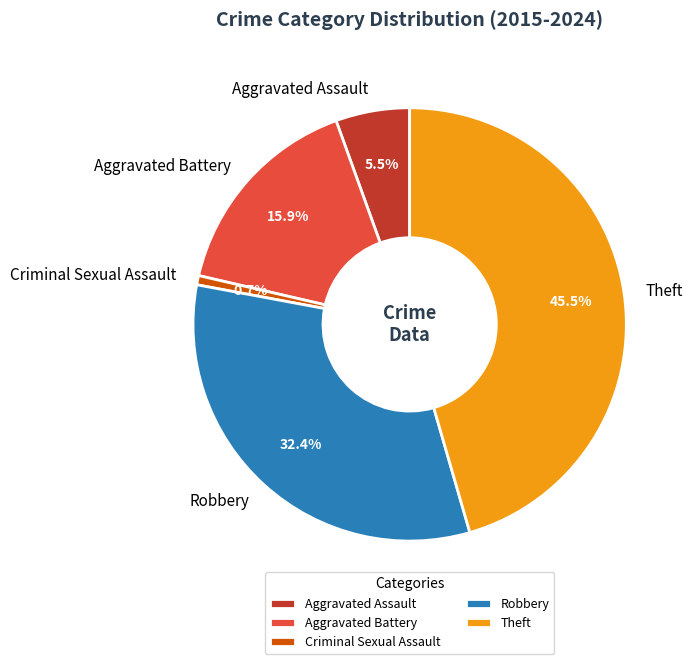

Is it true that Robbery is 32% of the pie?

True